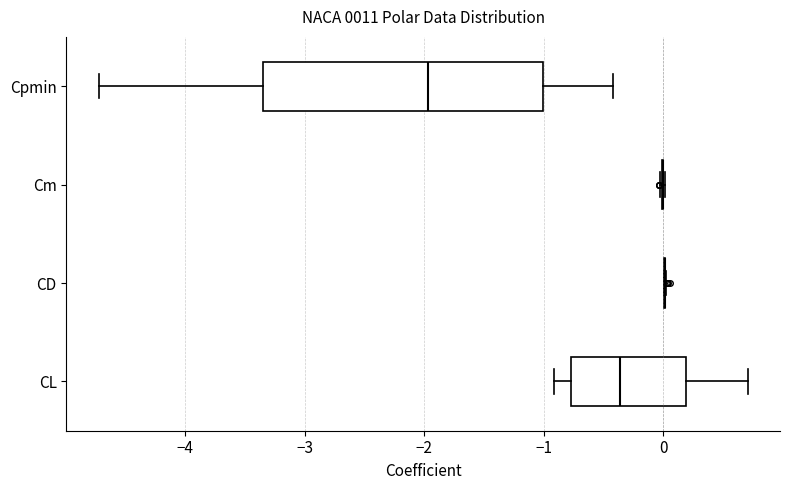

Comparing the boxes themselves (not the whiskers), which one is the widest?

Cpmin